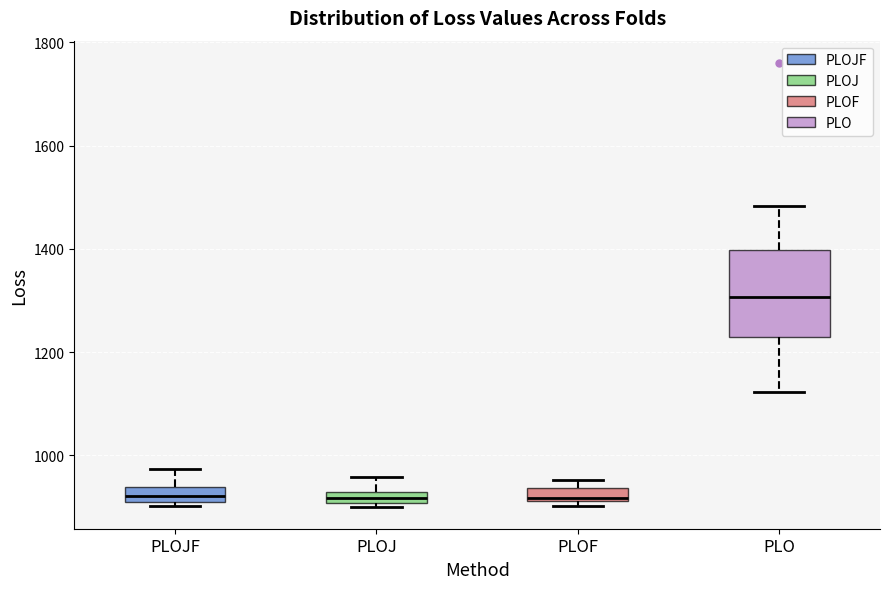

Where is the lower edge of the box for PLO on the y-axis? The values are not printed on the chart, so give them approximately, as read against the axis.

1220